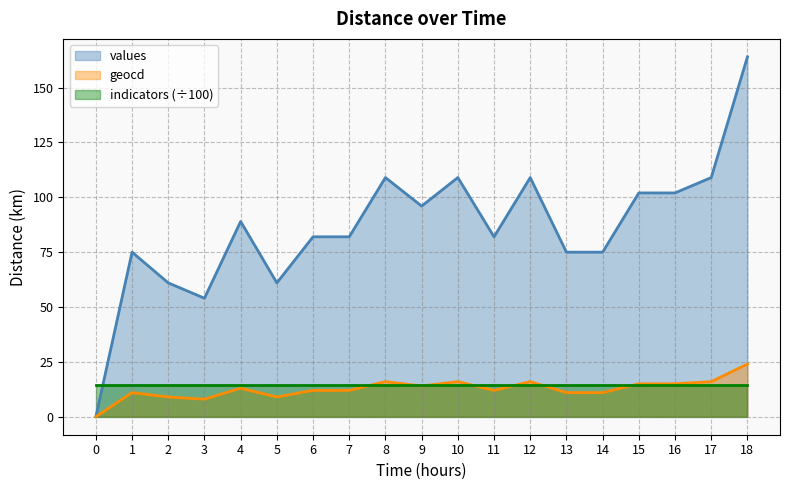

At which category does values reach its first local peak?

1